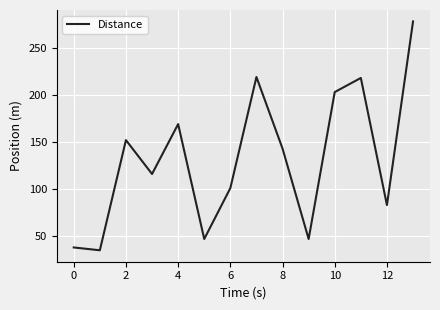

What is the difference between the maximum and minimum values?

243